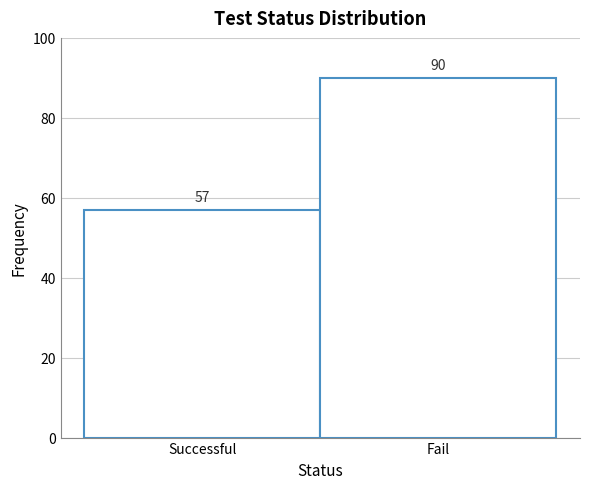

Reading left to right, what are all the values shown in this chart?

Successful=57	Fail=90